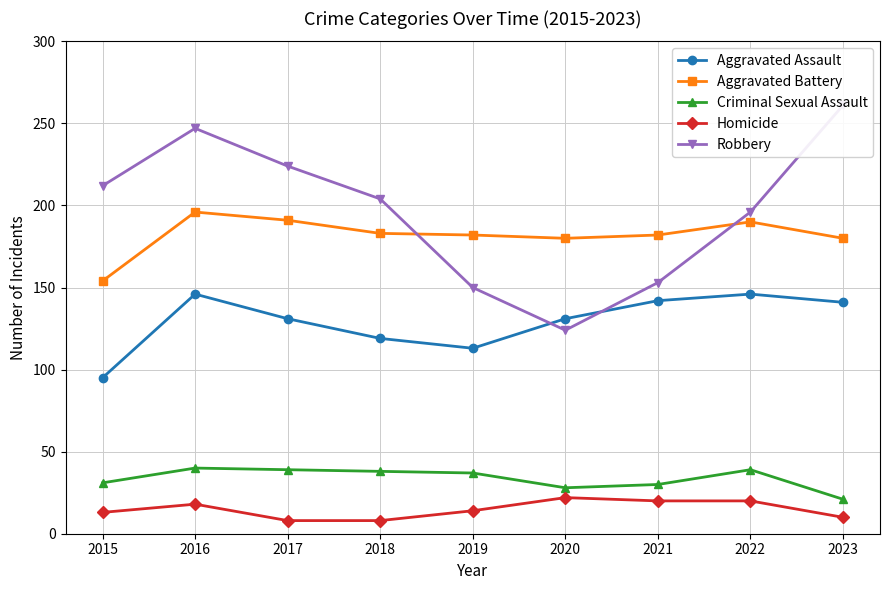

True or false: Homicide and Criminal Sexual Assault intersect in this chart.

False